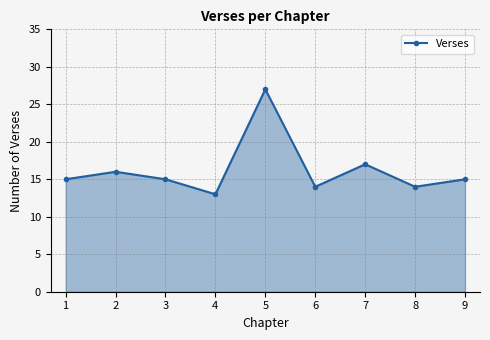

True or false: the data shows 14 at 6.

True